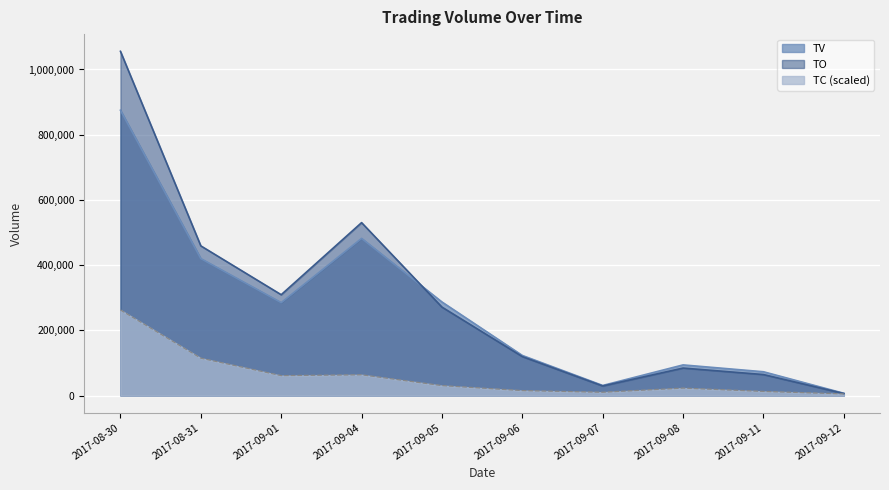

Which series has the widest spread of values?

TO